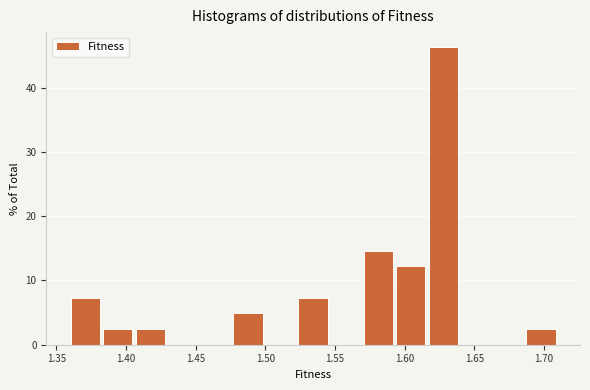

What is the height of the bar covering 1.685 to 1.710 on the x-axis? Neither the bar edges nor the heights are printed on the chart, so give them approximately, as read against the axes.

2